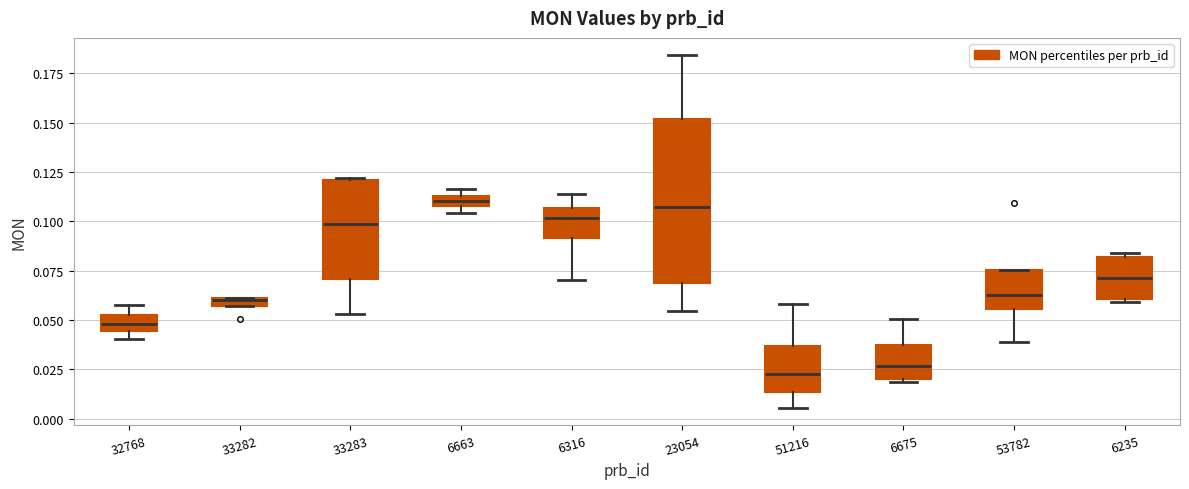

Which box is the tallest, from its lower edge to its upper edge?

23054